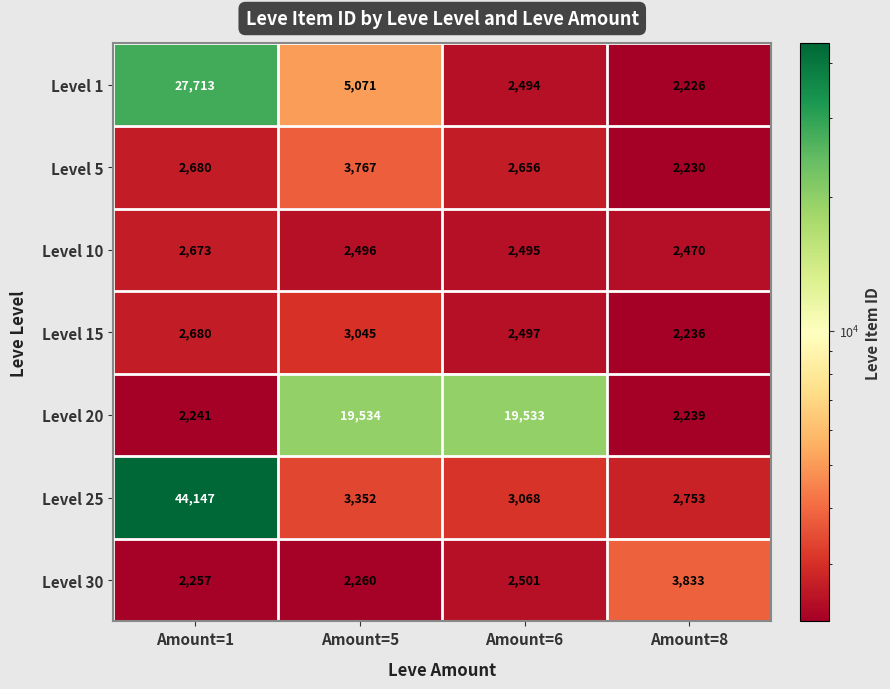

At Amount=6, list the series in order from smallest to largest.

Level 1, Level 10, Level 15, Level 30, Level 5, Level 25, Level 20